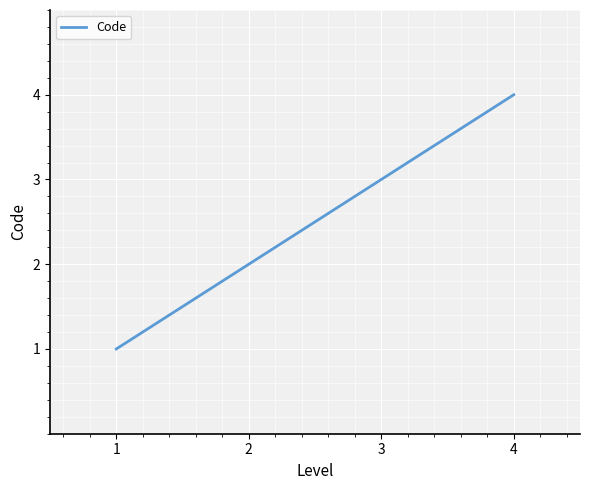

Which has a higher value, 3 or 1?

3